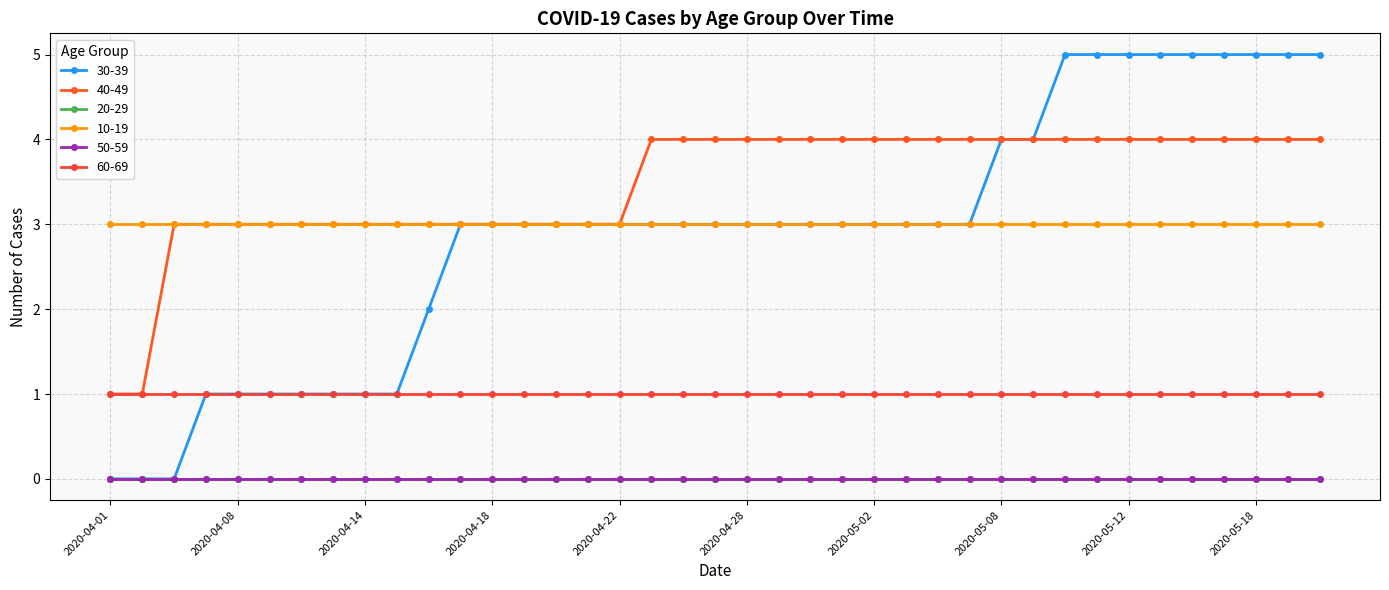

Reading left to right, transcribe all the data shown in this chart.

30-39: 0	0	0	1	1	1	1	1	1	1	2	3	3	3	3	3	3	3	3	3	3	3	3	3	3	3	3	3	4	4	5	5	5	5	5	5	5	5	5
40-49: 1	1	3	3	3	3	3	3	3	3	3	3	3	3	3	3	3	4	4	4	4	4	4	4	4	4	4	4	4	4	4	4	4	4	4	4	4	4	4
20-29: 0	0	0	0	0	0	0	0	0	0	0	0	0	0	0	0	0	0	0	0	0	0	0	0	0	0	0	0	0	0	0	0	0	0	0	0	0	0	0
10-19: 3	3	3	3	3	3	3	3	3	3	3	3	3	3	3	3	3	3	3	3	3	3	3	3	3	3	3	3	3	3	3	3	3	3	3	3	3	3	3
50-59: 0	0	0	0	0	0	0	0	0	0	0	0	0	0	0	0	0	0	0	0	0	0	0	0	0	0	0	0	0	0	0	0	0	0	0	0	0	0	0
60-69: 1	1	1	1	1	1	1	1	1	1	1	1	1	1	1	1	1	1	1	1	1	1	1	1	1	1	1	1	1	1	1	1	1	1	1	1	1	1	1